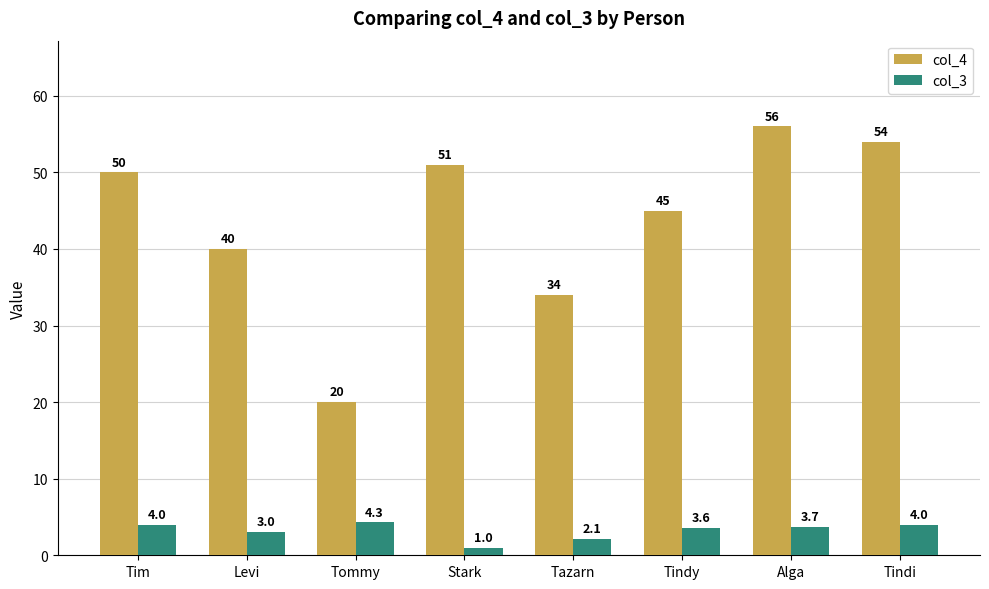

Reading left to right, transcribe all the data shown in this chart.

col_4: 50.0	40.0	20.0	51.0	34.0	45.0	56.0	54.0
col_3: 4.0	3.0	4.3	1.0	2.1	3.6	3.7	4.0